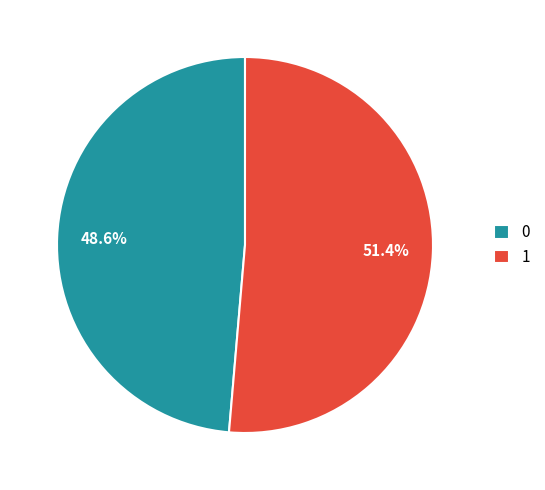

To the nearest percent, what is the difference between the largest and smallest slice percentages?

3%